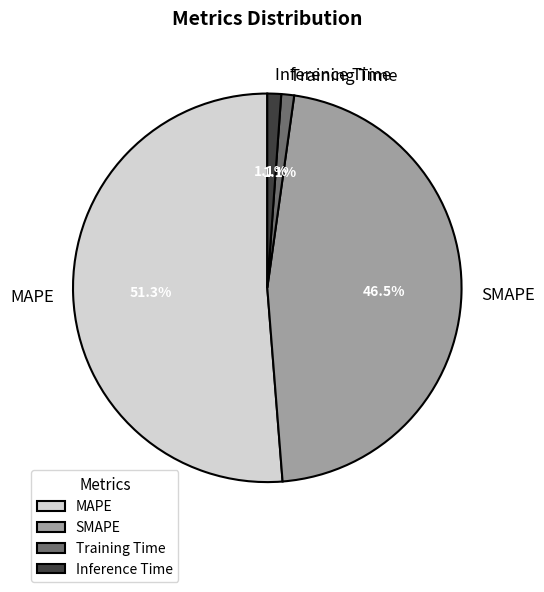

Does MAPE account for over 50% of the chart?

Yes